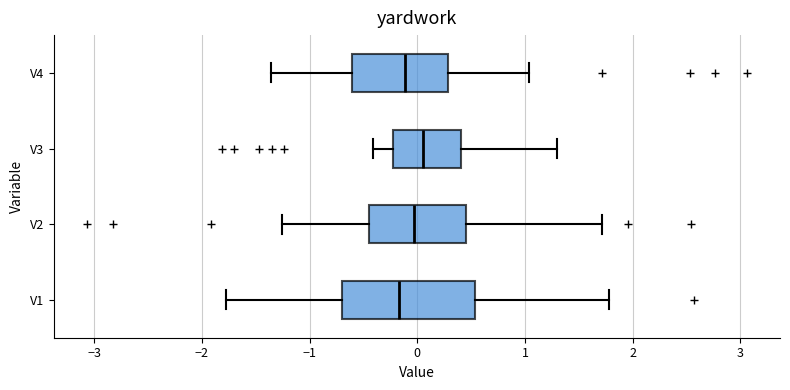

Comparing the boxes themselves (not the whiskers), which one is the widest?

V1